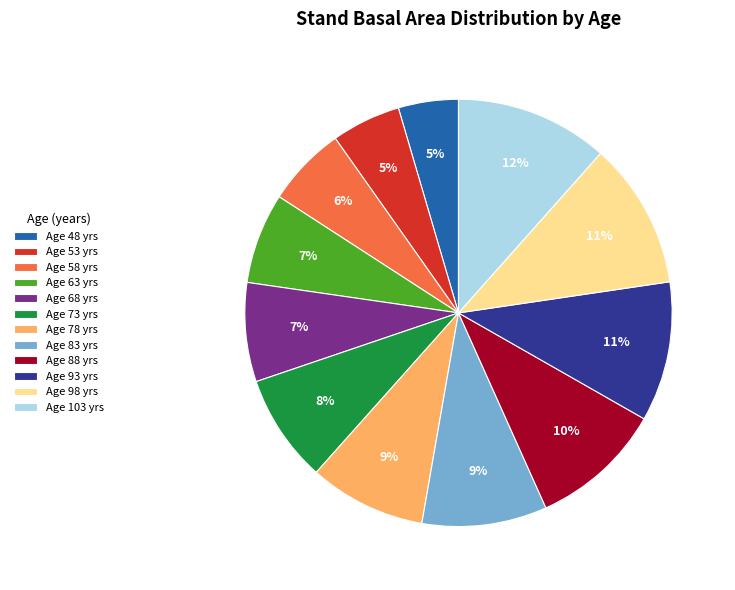

Do Age 88 yrs and Age 68 yrs together represent more than half of the pie?

No